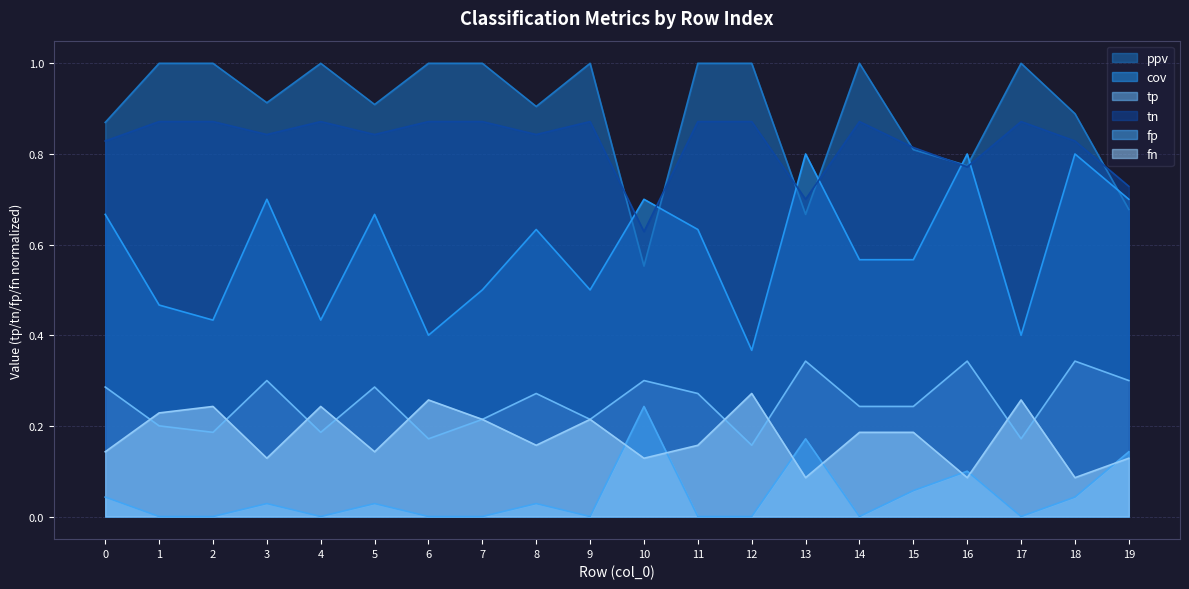

Rank the series at 4 from highest to lowest value.

ppv, tn, cov, fn, tp, fp